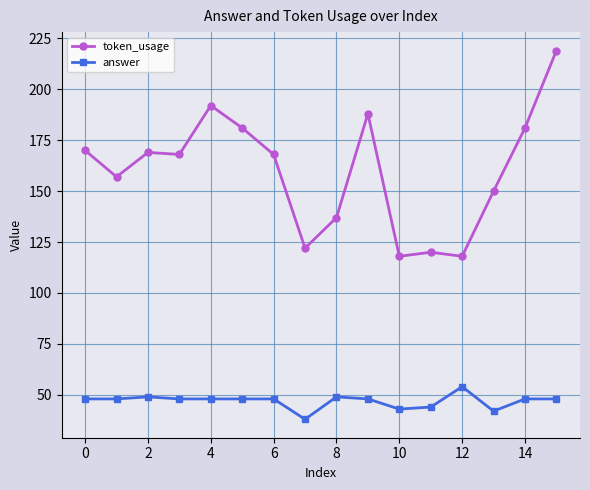

True or false: token_usage has more than 2 points higher than both neighbors.

True